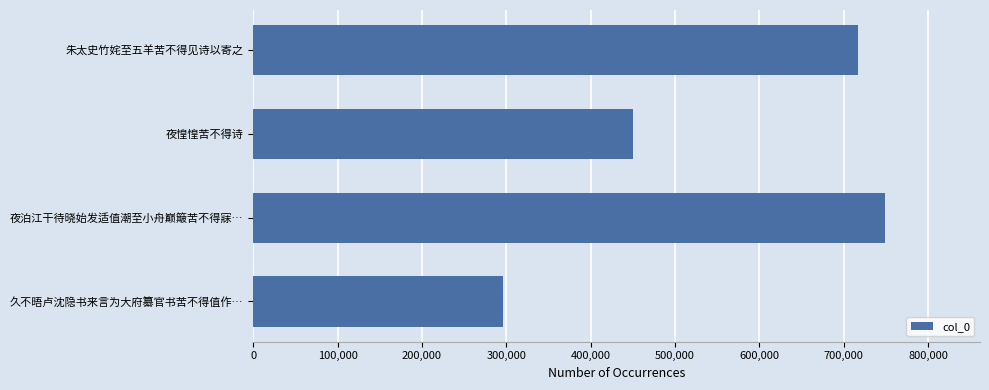

List the labels in order of value, largest first.

夜泊江干待晓始发适值潮至小舟巅簸苦不得寐…, 朱太史竹姹至五羊苦不得见诗以寄之, 夜惶惶苦不得诗, 久不晤卢沈隐书来言为大府纂官书苦不得值作…